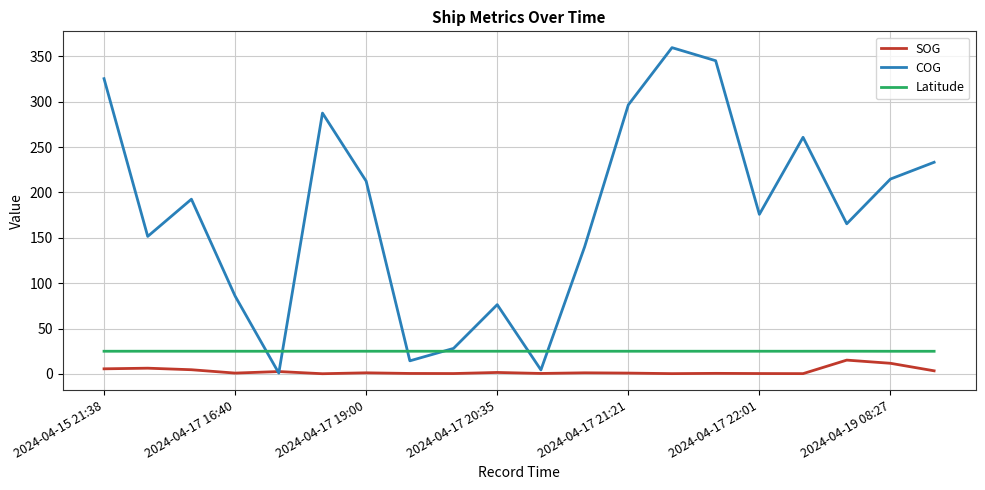

What is the maximum value for COG?

359.6